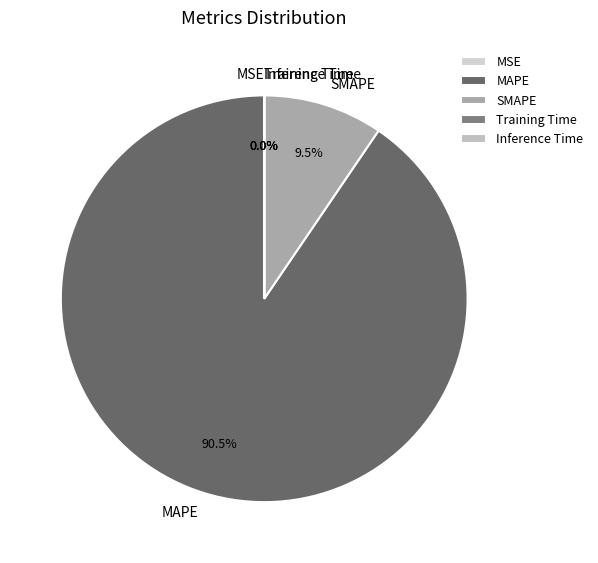

Which slice is the largest?

MAPE